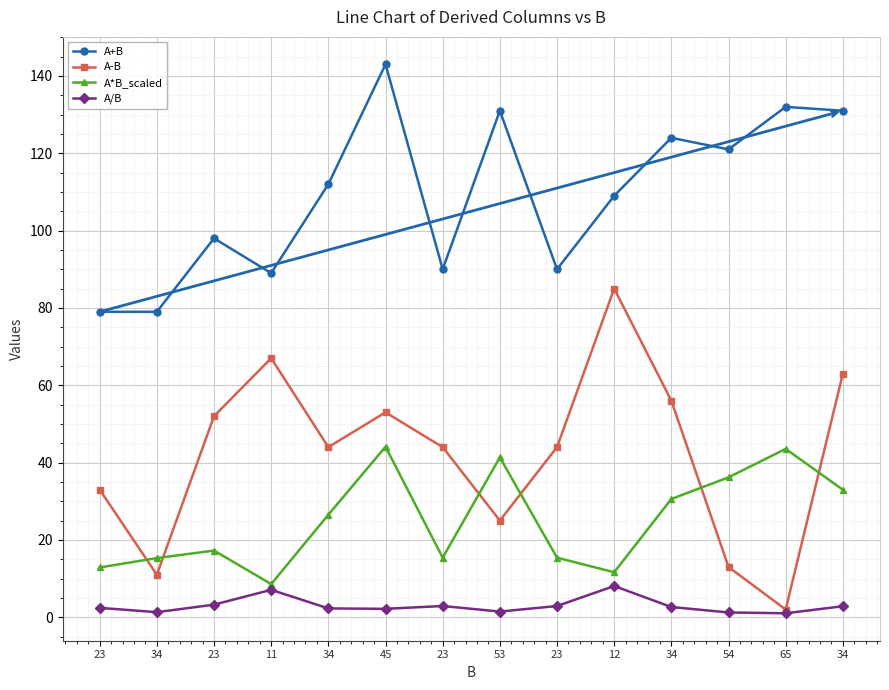

At which category does A-B reach its first local valley?

34